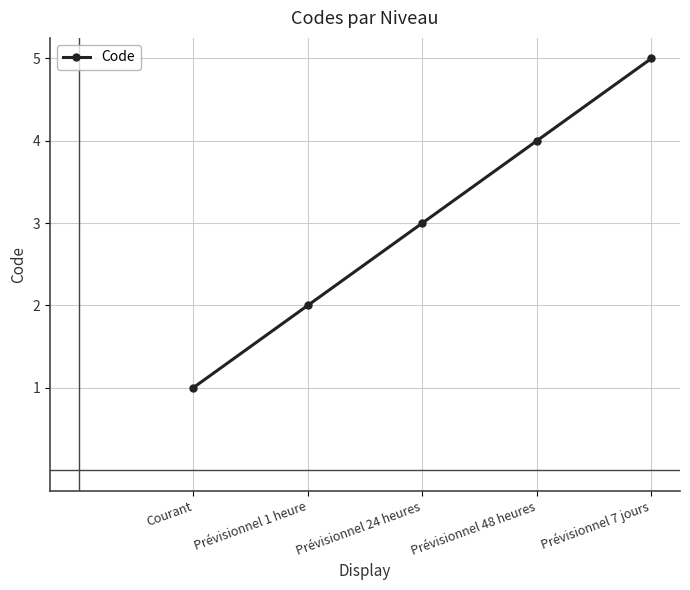

What is the label of the 3rd point from the right?

Prévisionnel 24 heures